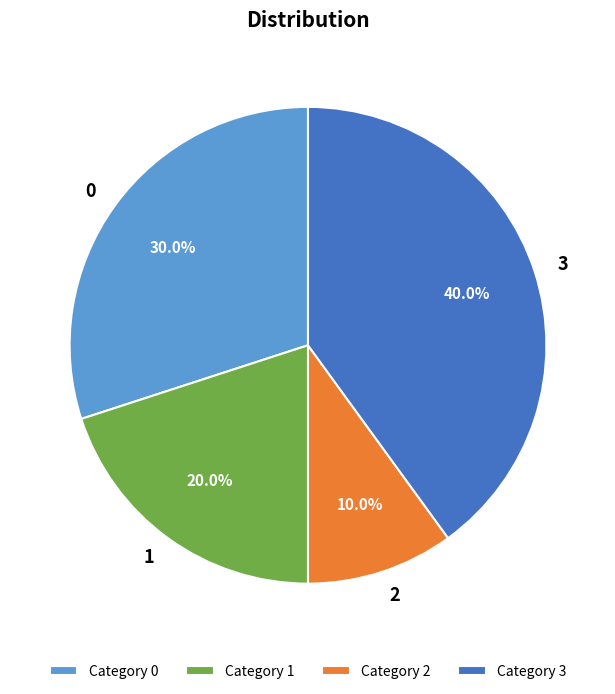

Between 3 and 0, which is larger?

3